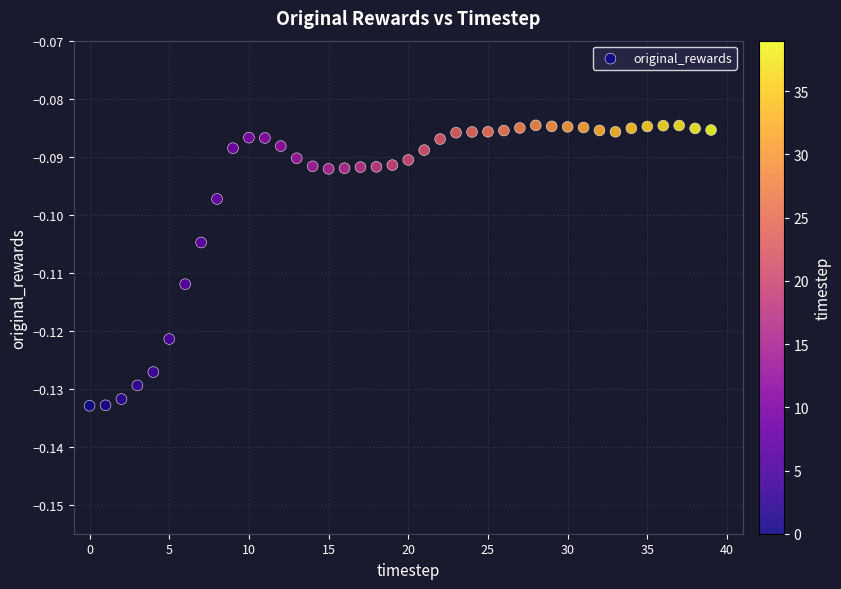

How many data points are displayed?

40